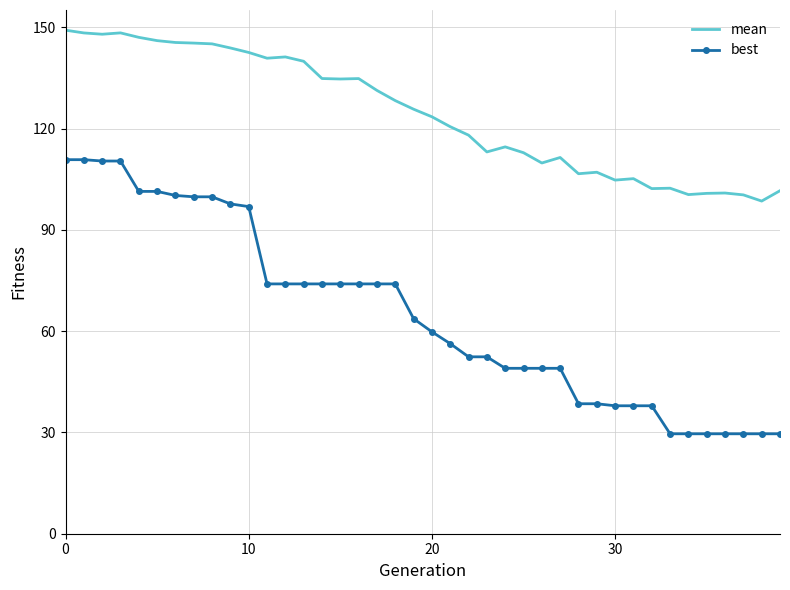

True or false: best and mean intersect in this chart.

False